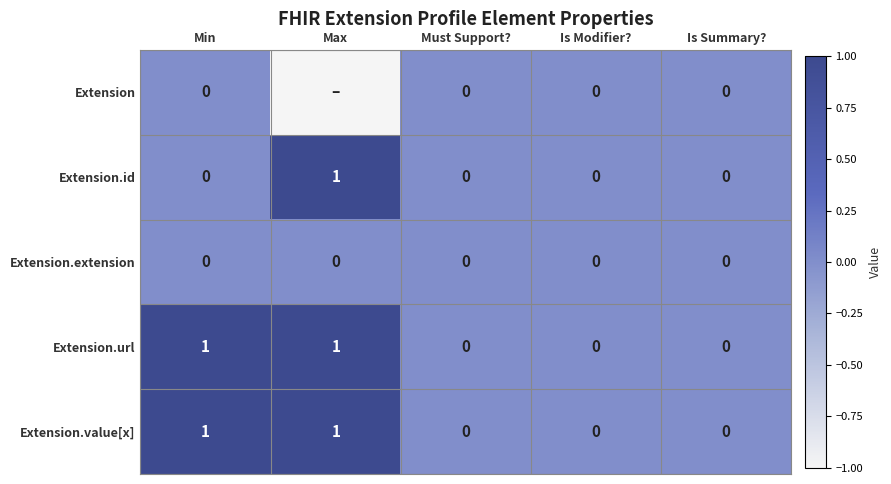

The value of Extension.id at Is Summary? is 0. True or false?

True